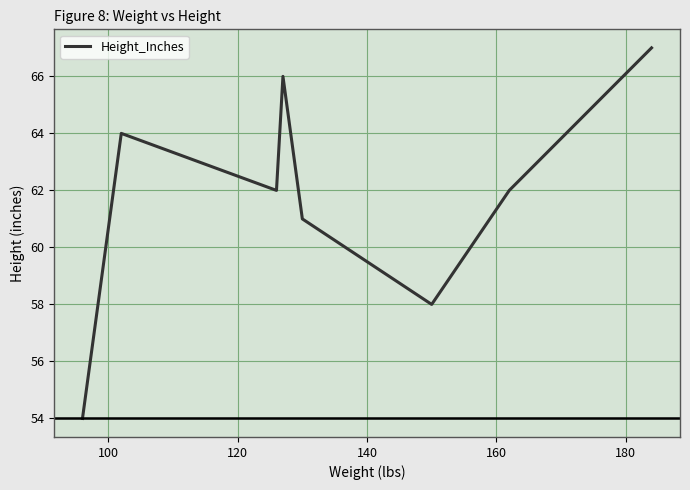

True or false: the data has more than 2 interior local peaks.

False